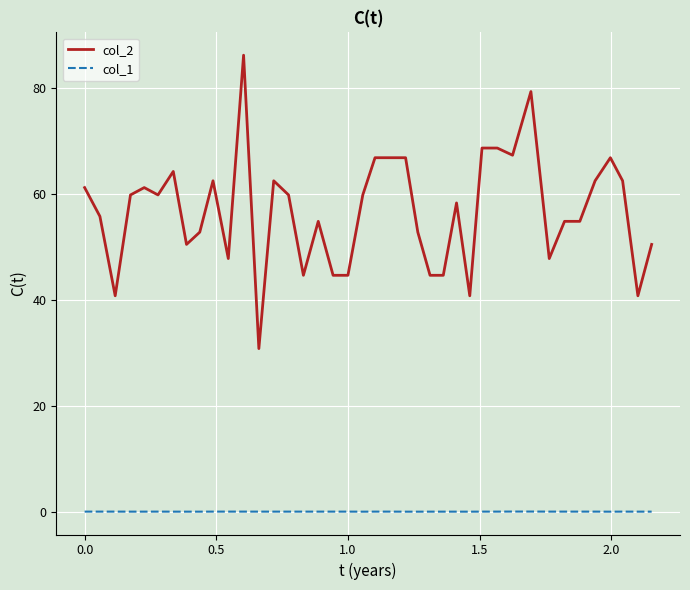

Count the number of data series in this chart.

2